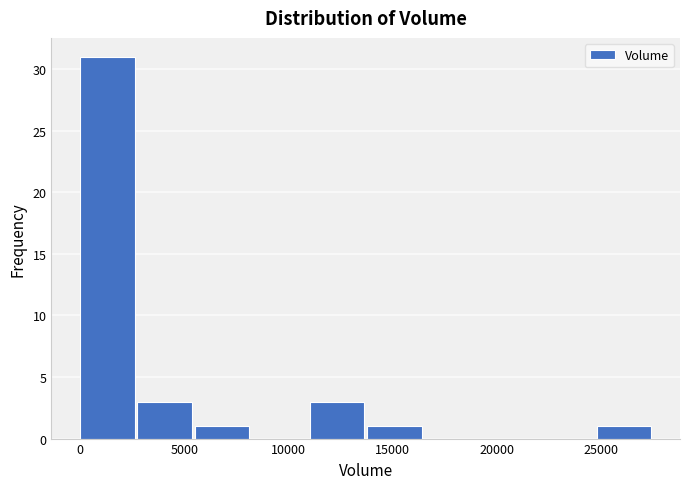

Reading left to right, list every bar in this chart as the range it spans on the x-axis followed by its height. Neither the bar edges nor the heights are printed on the chart, so give them approximately, as read against the axes.

0 to 3000: 31
3000 to 5500: 3
5500 to 8500: 1
8500 to 11000: 0
11000 to 14000: 3
14000 to 16500: 1
16500 to 19500: 0
19500 to 22000: 0
22000 to 25000: 0
25000 to 27500: 1